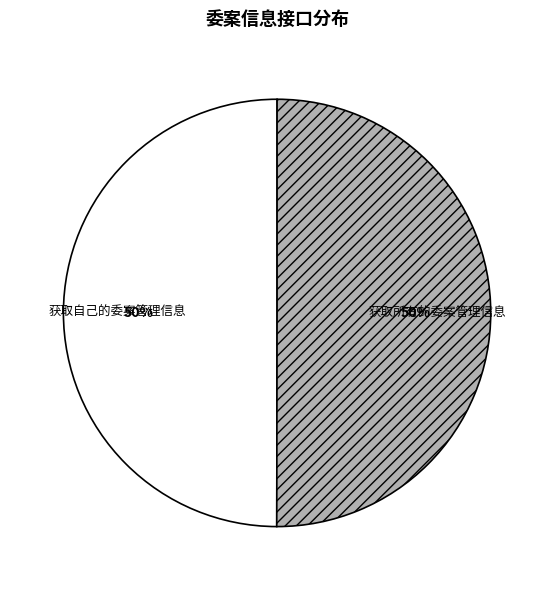

To the nearest percent, what is the average slice percentage?

50%